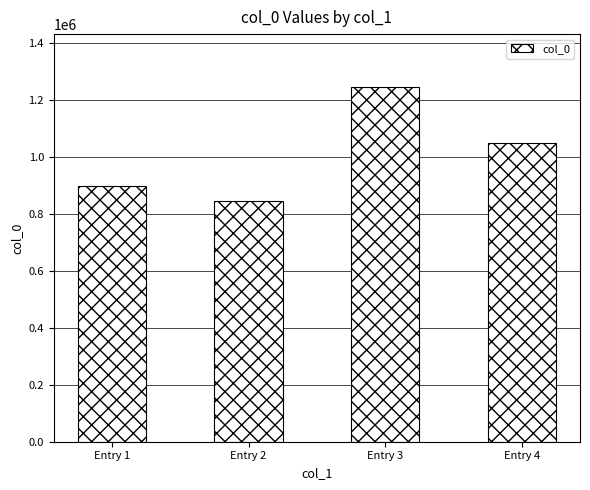

At which category does the chart reach its peak across all series?

Entry 3